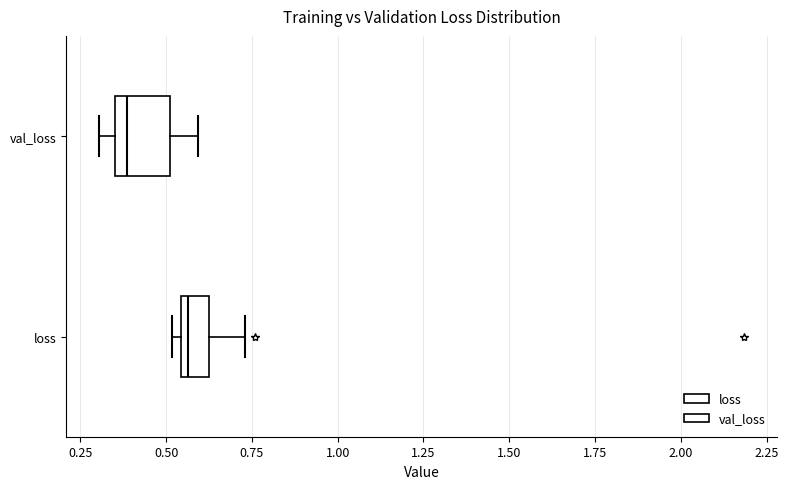

Where is the left edge of the box for loss on the x-axis? The values are not printed on the chart, so give them approximately, as read against the axis.

0.55